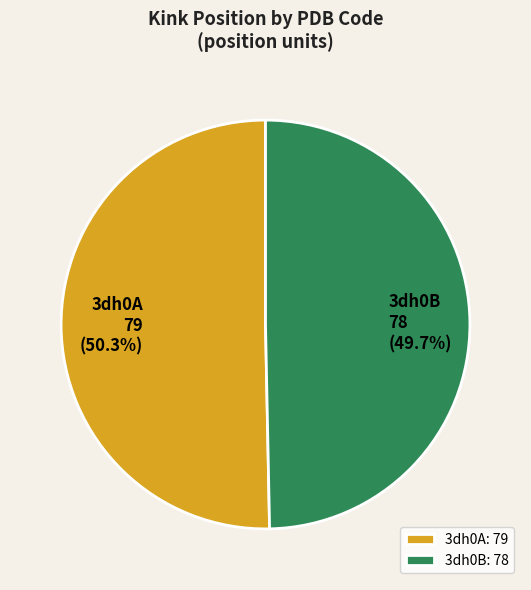

To the nearest percent, what percentage of the pie is 3dh0B?

50%